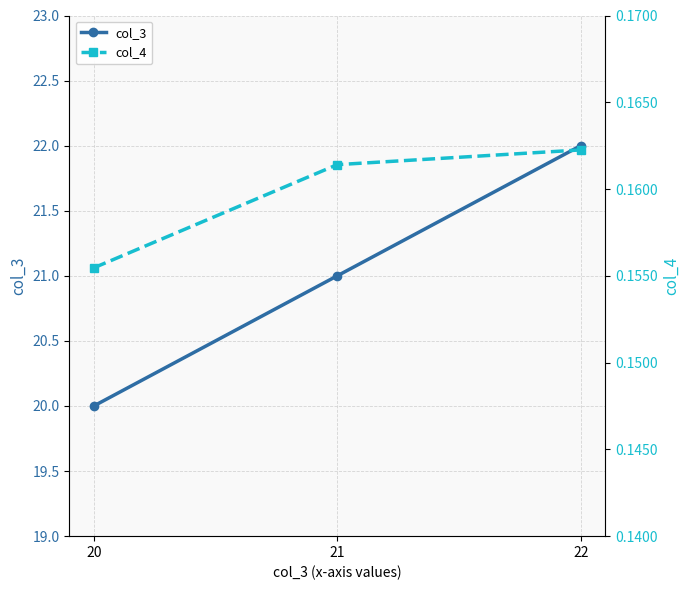

The col_4 series shows 0.2 at 20. True or false?

True